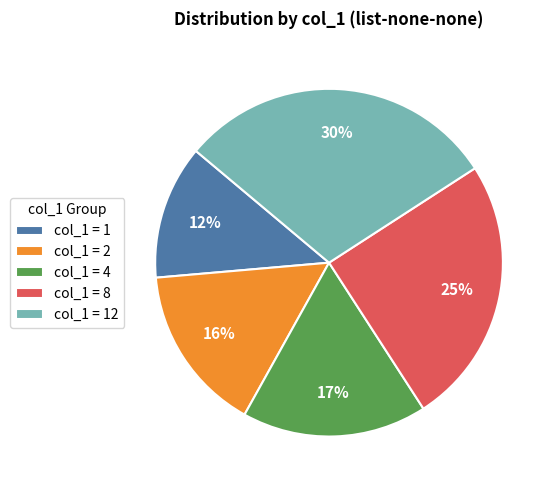

To the nearest percent, what is the combined percentage of col_1 = 8 and col_1 = 12?

55%